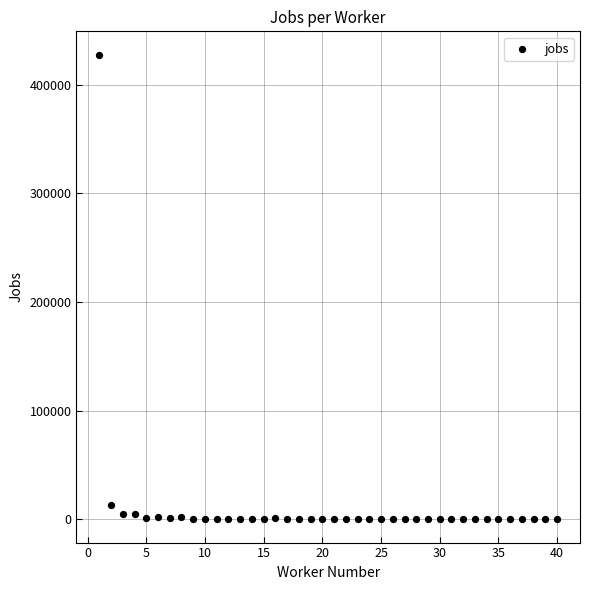

What is the range of Y values (max minus min)?

427565